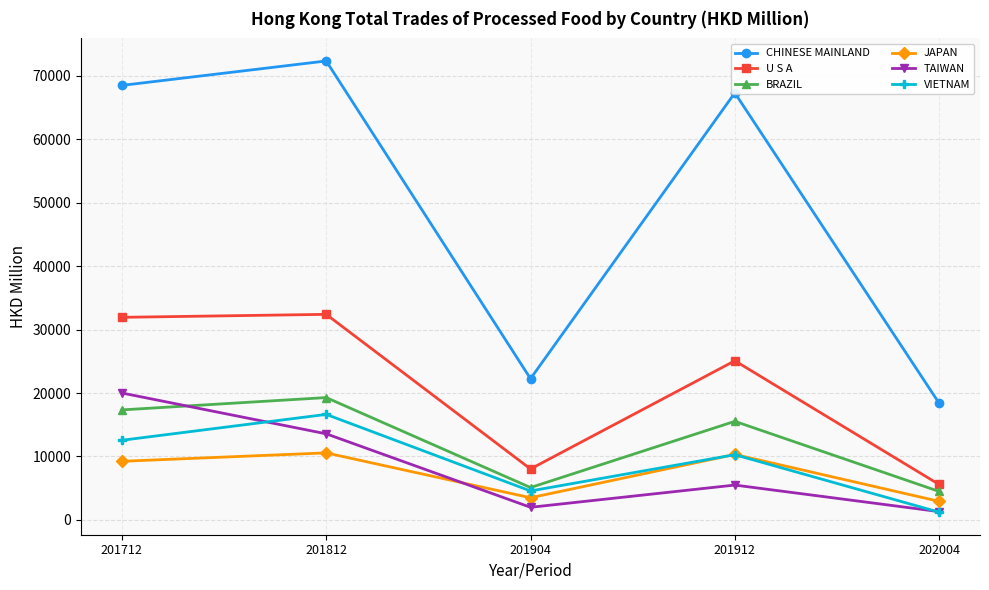

Does the chart display data point markers on the line(s)?

Yes